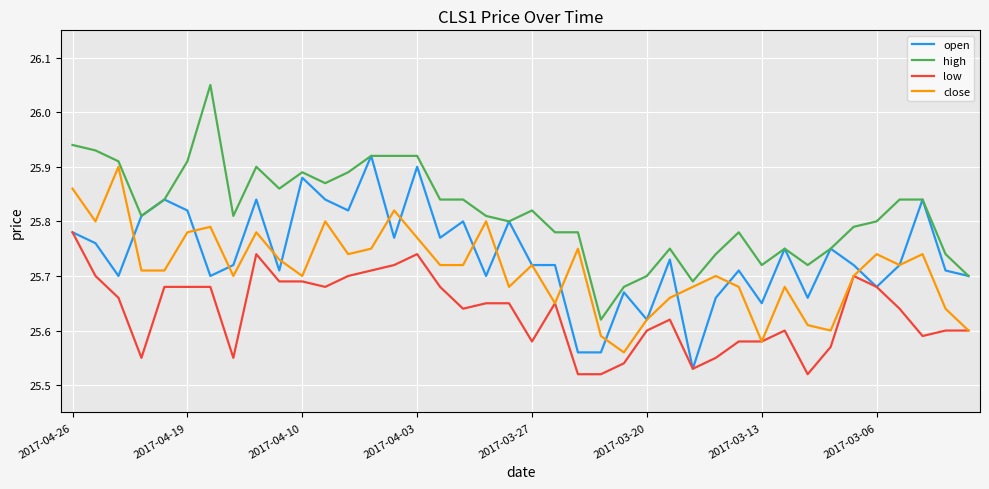

True or false: low and high intersect in this chart.

False